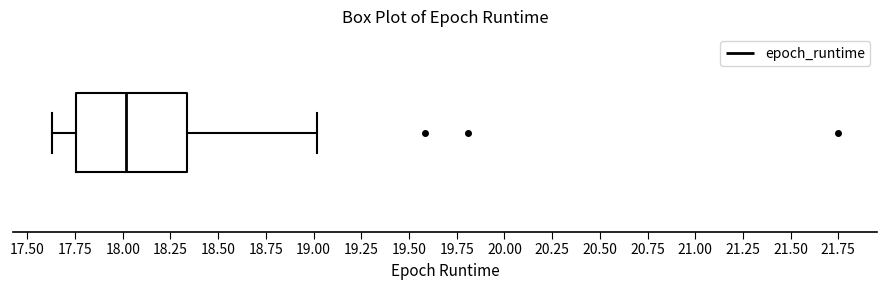

Read this box plot against the x-axis: the position of the median line, the range covered by the box, and the ends of both whiskers. The values are not printed on the chart, so give them approximately, as read against the axis.

median 18.00, box 17.75 to 18.35, whiskers 17.65 to 19.00